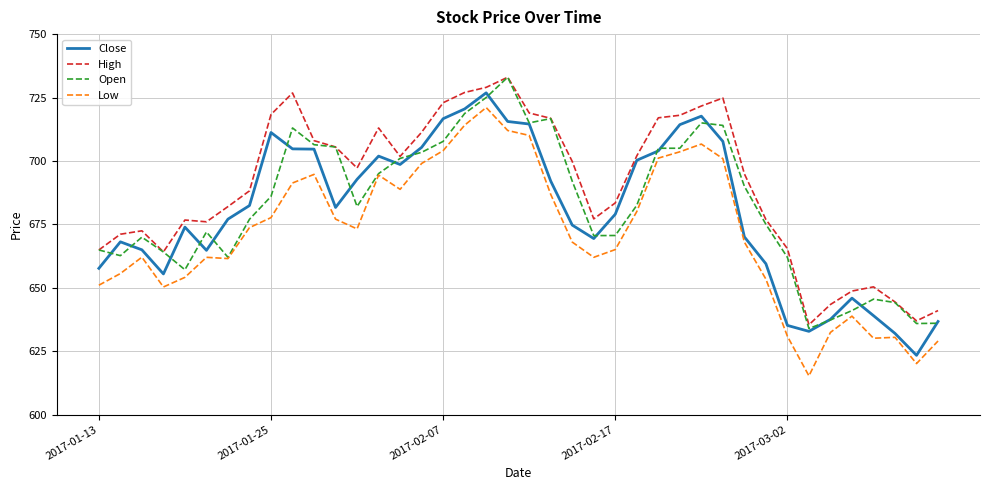

True or false: High and Low intersect in this chart.

False